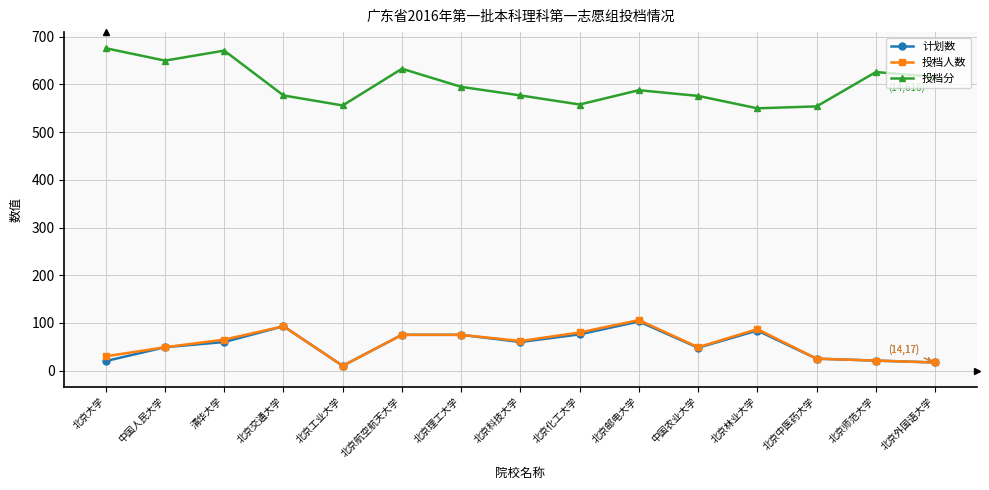

The 投档分 series shows 329 at 北京化工大学. True or false?

False